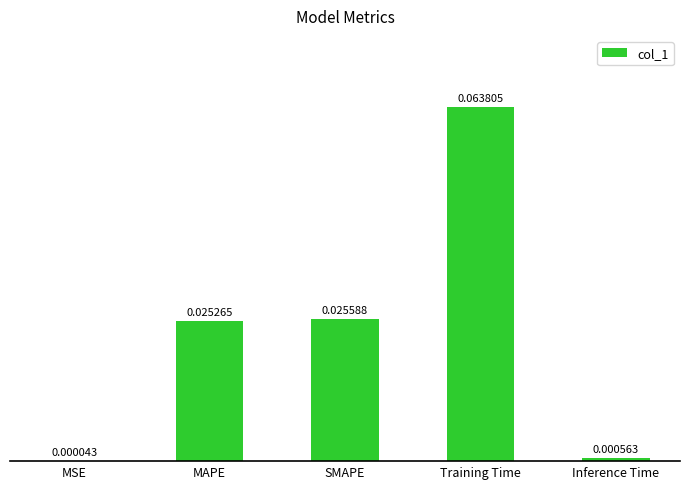

Are the bars horizontal?

No